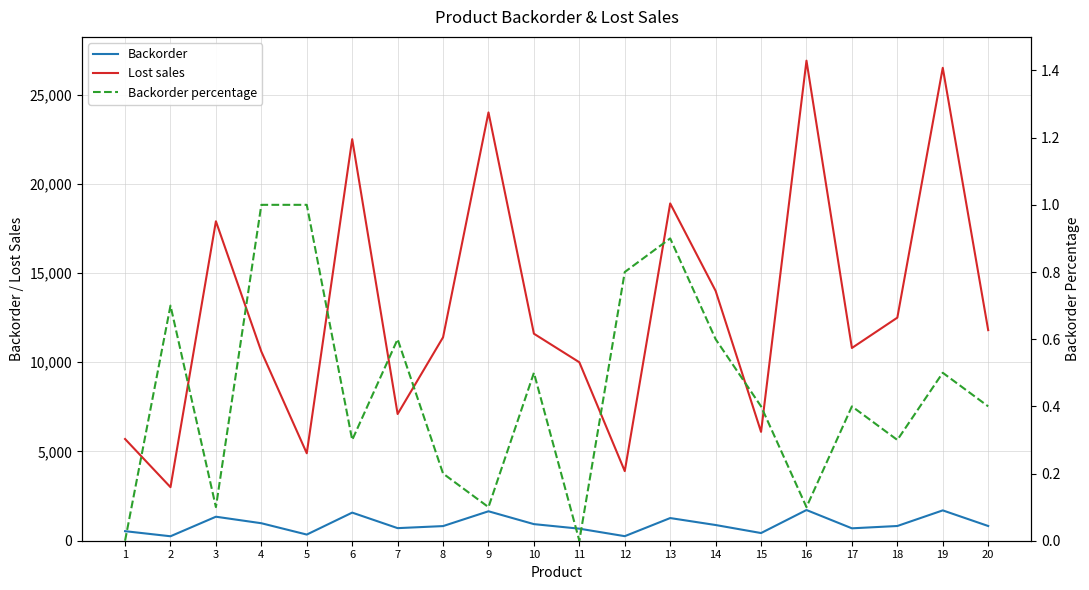

How many lines are shown in the chart?

3